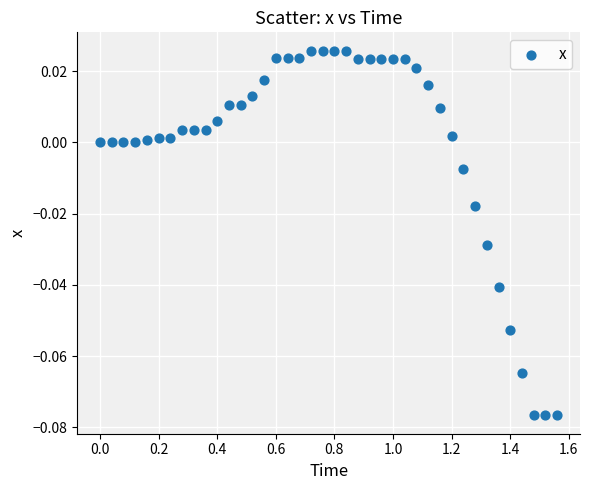

What is the range of X values (max minus min)?

1.6